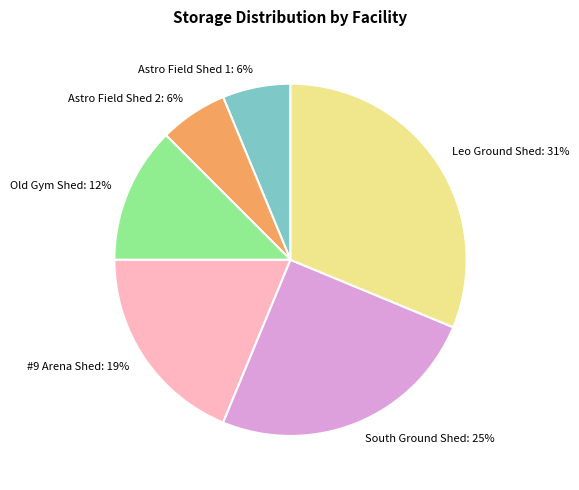

The Leo Ground Shed slice represents 22% of the pie. True or false?

False